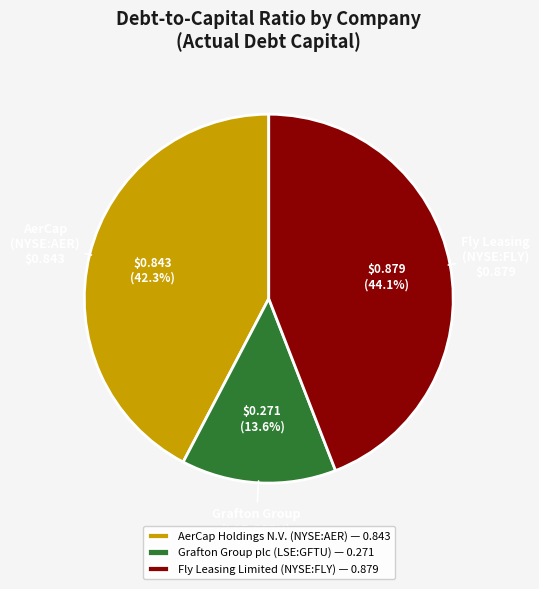

How many segments does this pie chart have?

3